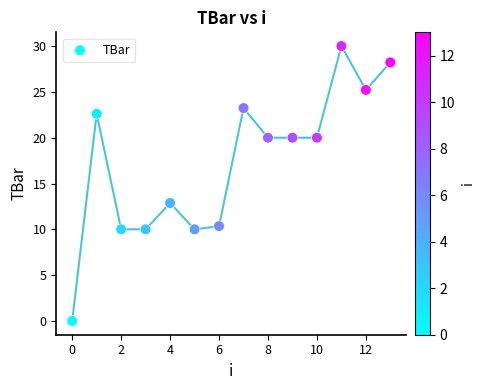

What is the range of Y values (max minus min)?

30.0